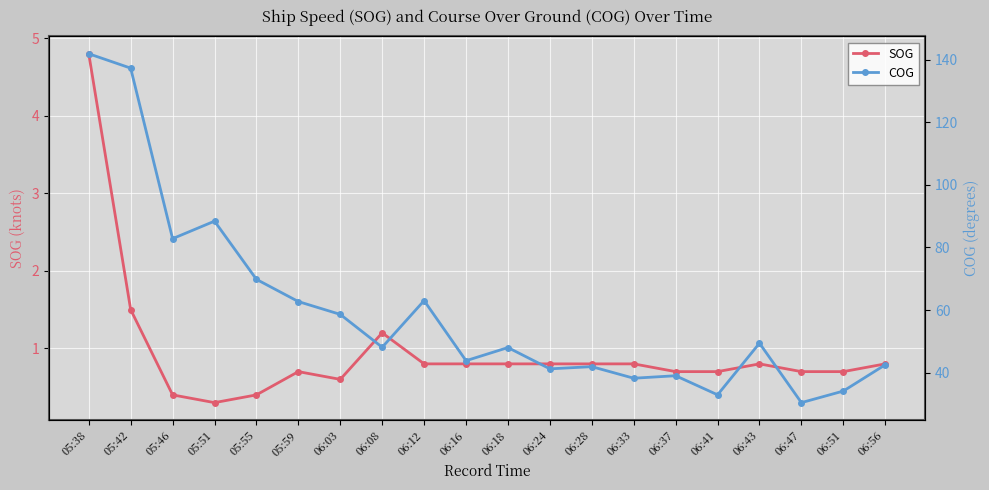

Reading left to right, list all the values displayed in this chart.

SOG: 05:38=4.8	05:42=1.5	05:46=0.4	05:51=0.3	05:55=0.4	05:59=0.7	06:03=0.6	06:08=1.2	06:12=0.8	06:16=0.8	06:18=0.8	06:24=0.8	06:28=0.8	06:33=0.8	06:37=0.7	06:41=0.7	06:43=0.8	06:47=0.7	06:51=0.7	06:56=0.8
COG: 05:38=141.9	05:42=137.3	05:46=82.8	05:51=88.4	05:55=69.8	05:59=62.7	06:03=58.6	06:08=48.1	06:12=63.0	06:16=43.8	06:18=48.0	06:24=41.2	06:28=41.9	06:33=38.2	06:37=39.0	06:41=32.9	06:43=49.4	06:47=30.4	06:51=34.1	06:56=42.5